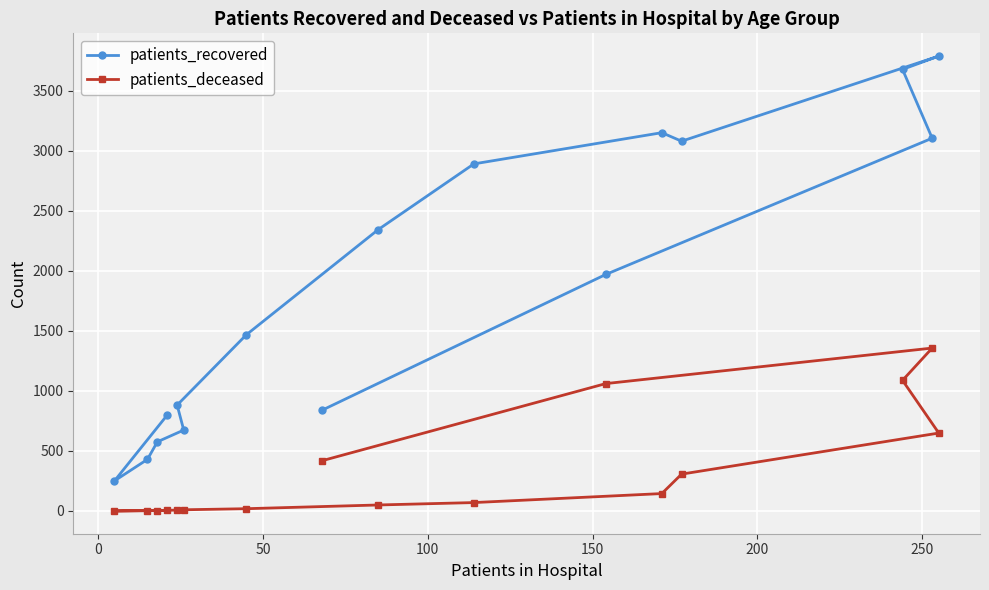

What is the greatest value displayed?

3789